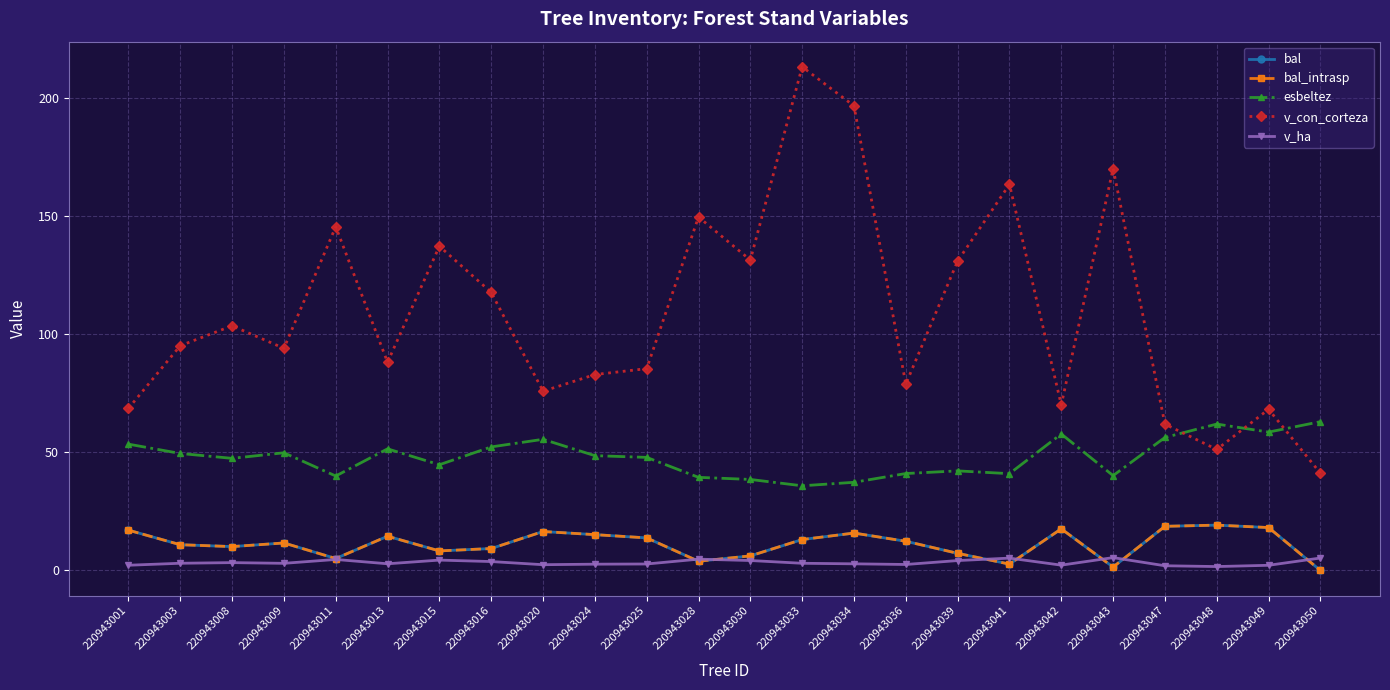

Reading left to right, extract all data points from this chart.

bal: 17.1	10.9	10.1	11.6	5.0	14.5	8.3	9.3	16.5	15.2	13.8	3.9	6.2	13.1	15.8	12.3	7.2	2.7	17.6	1.4	18.7	19.2	18.2	0.0
bal_intrasp: 17.1	10.9	10.1	11.6	5.0	14.5	8.3	9.3	16.5	15.2	13.8	3.9	6.2	13.1	15.8	12.3	7.2	2.7	17.6	1.4	18.7	19.2	18.2	0.0
esbeltez: 53.5	49.6	47.5	49.9	40.0	51.5	44.8	52.3	55.6	48.6	47.9	39.4	38.5	35.9	37.3	41.1	42.2	41.0	57.8	40.2	56.3	62.0	58.6	63.0
v_con_corteza: 68.7	95.2	103.7	94.1	145.7	88.2	137.4	117.8	75.9	83.0	85.5	149.8	131.5	213.4	196.9	79.0	131.1	163.6	70.2	170.3	62.0	51.2	68.3	41.2
v_ha: 2.2	3.0	3.3	3.0	4.6	2.8	4.4	3.8	2.4	2.6	2.7	4.8	4.2	3.0	2.8	2.5	4.2	5.2	2.2	5.4	2.0	1.6	2.2	5.2